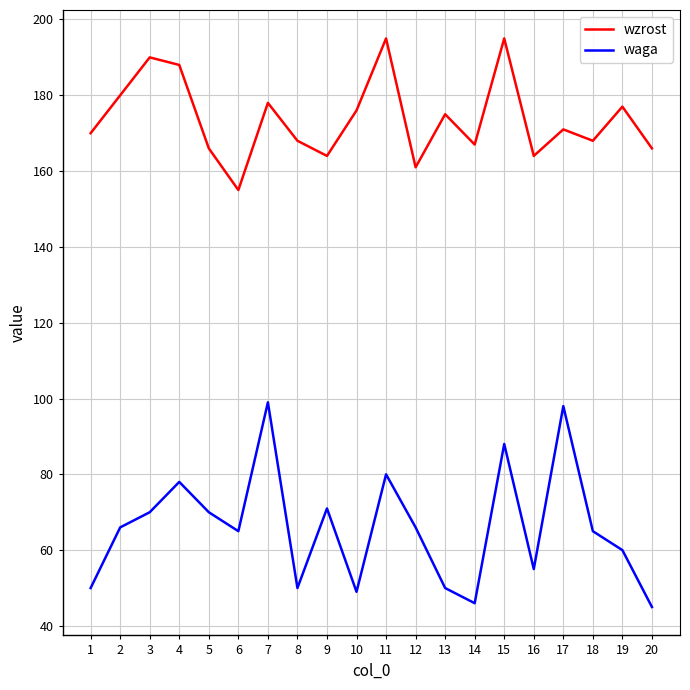

At which category does wzrost reach its first local peak?

3